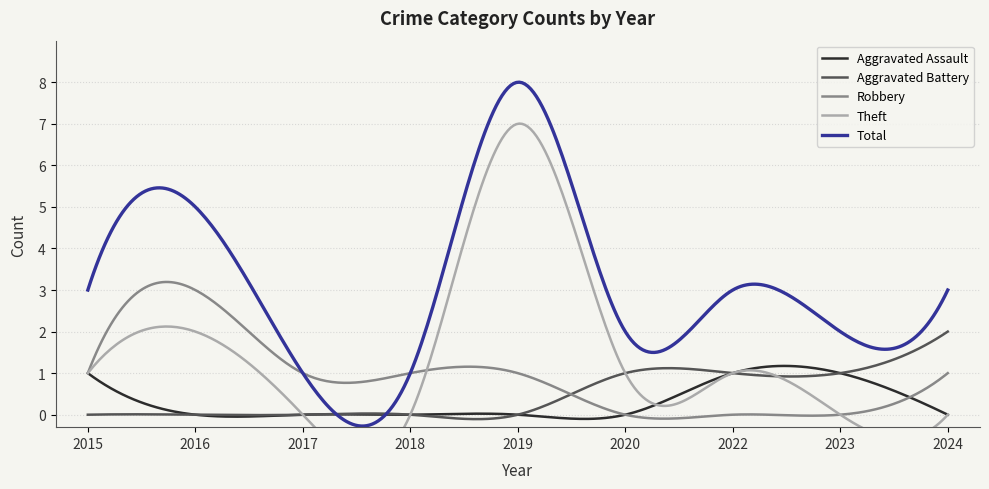

What is the difference between the maximum and second lowest values in the Theft series?

7